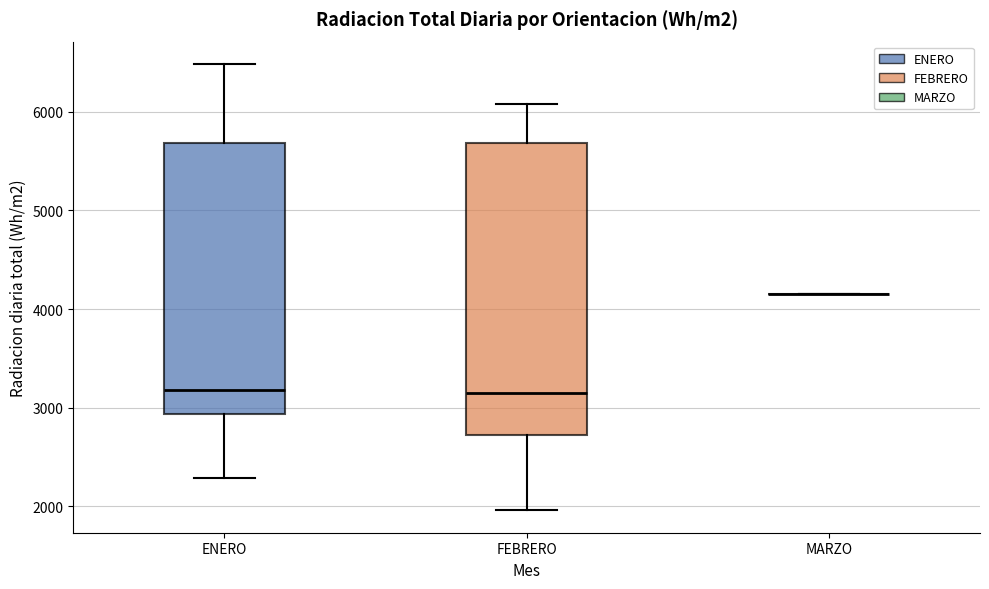

Comparing the boxes themselves (not the whiskers), which one is the tallest?

FEBRERO